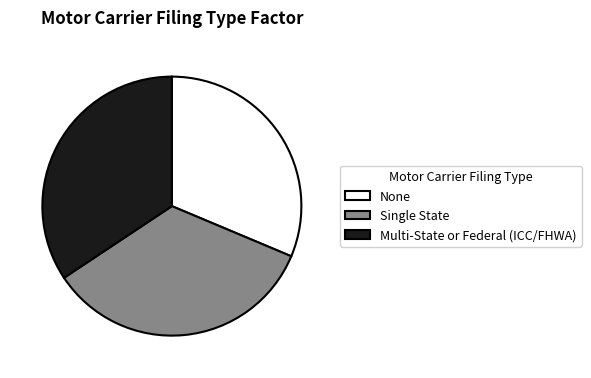

Is Multi-State or Federal (ICC/FHWA) the majority of the pie?

No